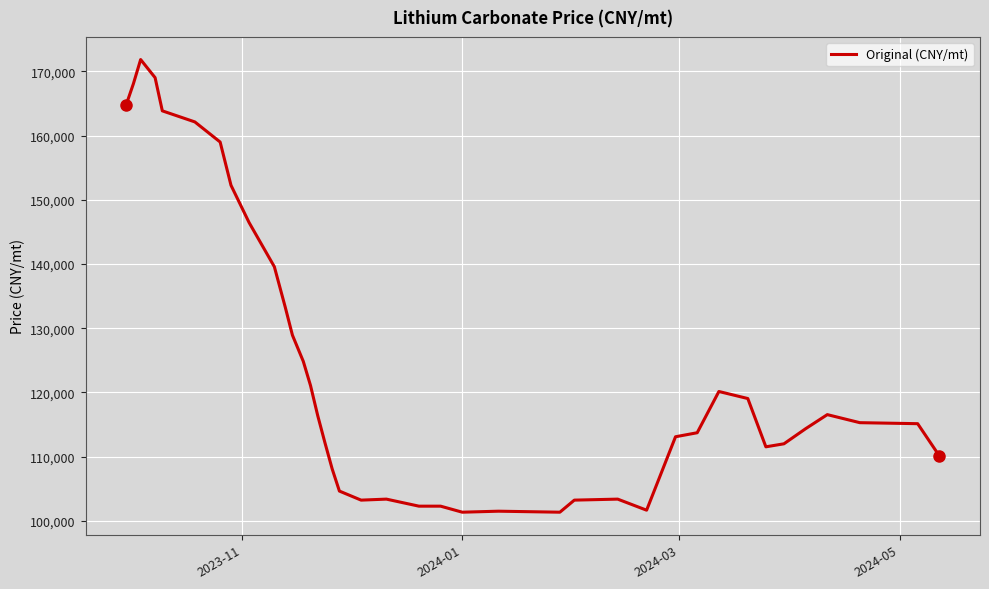

What is the difference between the maximum and minimum values?

70512.8